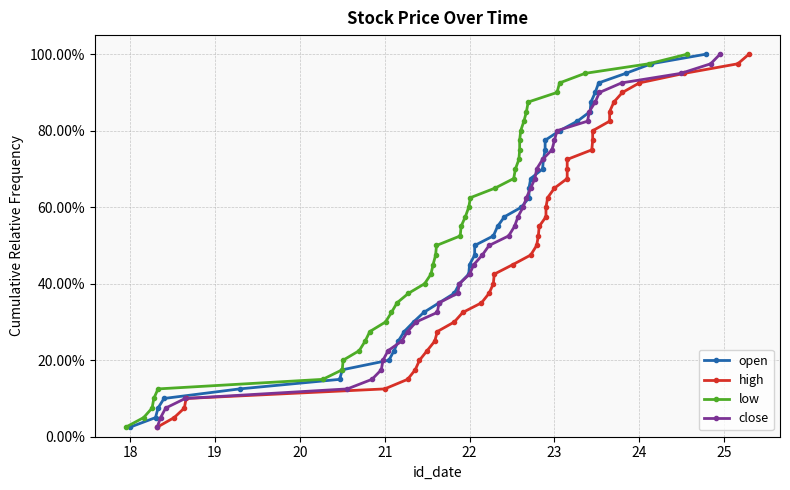

True or false: close has more than 0 interior local peaks.

False